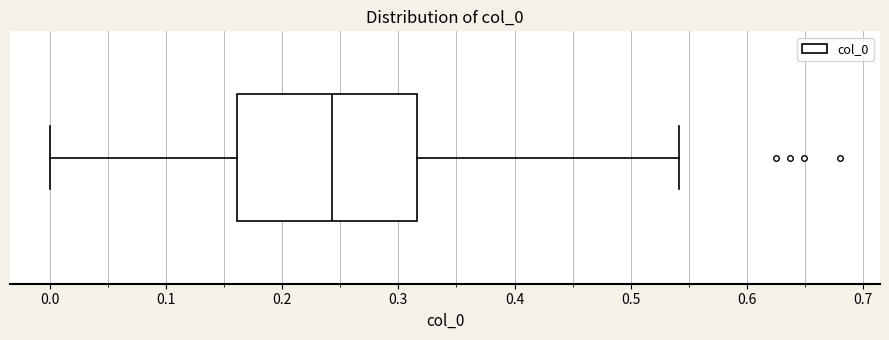

Transcribe this box plot: give where the median line is, the range the box spans, and where the two whiskers end, as read against the x-axis. The values are not printed on the chart, so give them approximately, as read against the axis.

median 0.24, box 0.16 to 0.32, whiskers 0.00 to 0.54